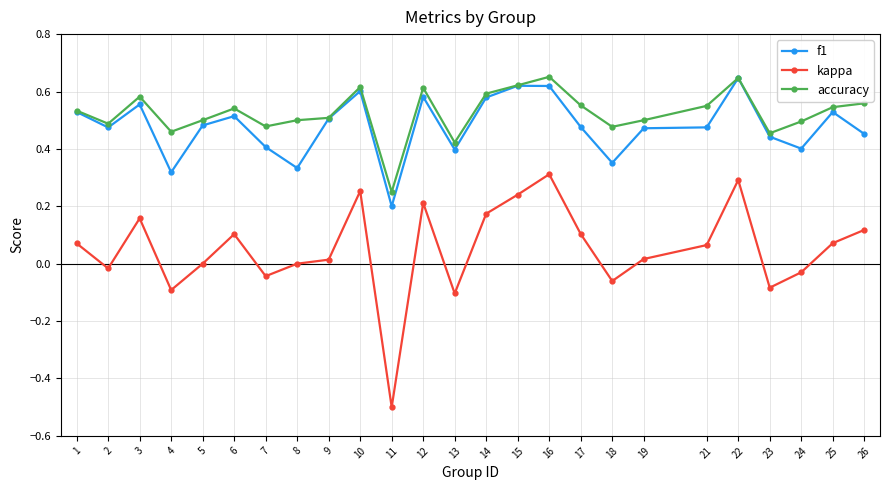

How many distinct data groups are displayed?

3